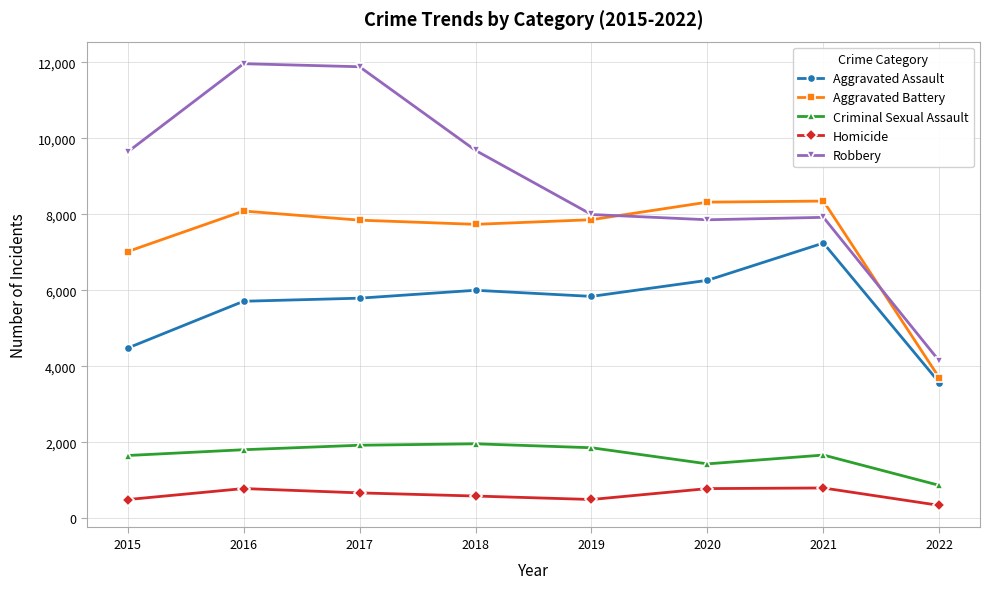

How many data points in Robbery are less than 9638?

4